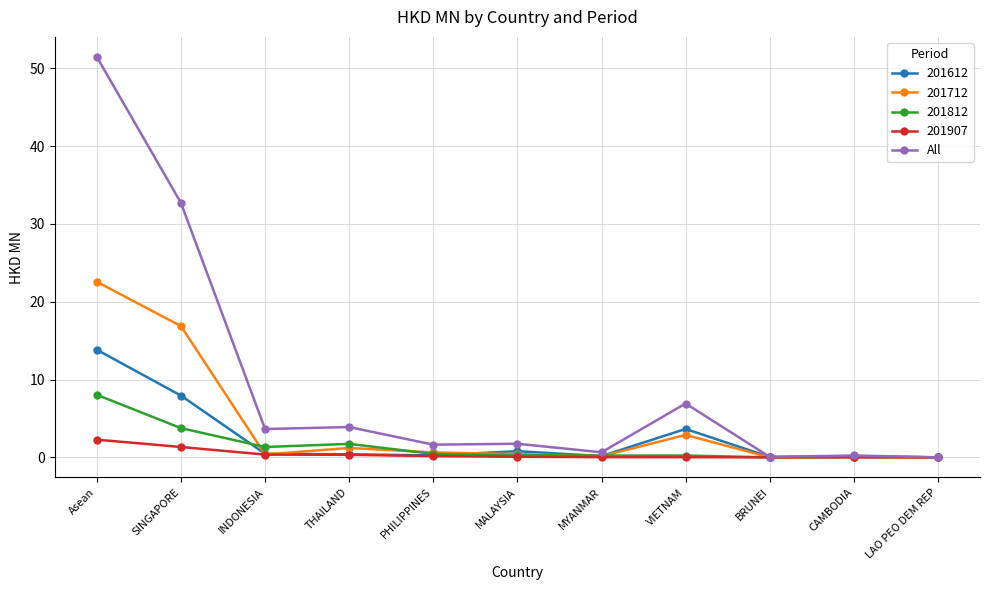

How many distinct data groups are displayed?

5